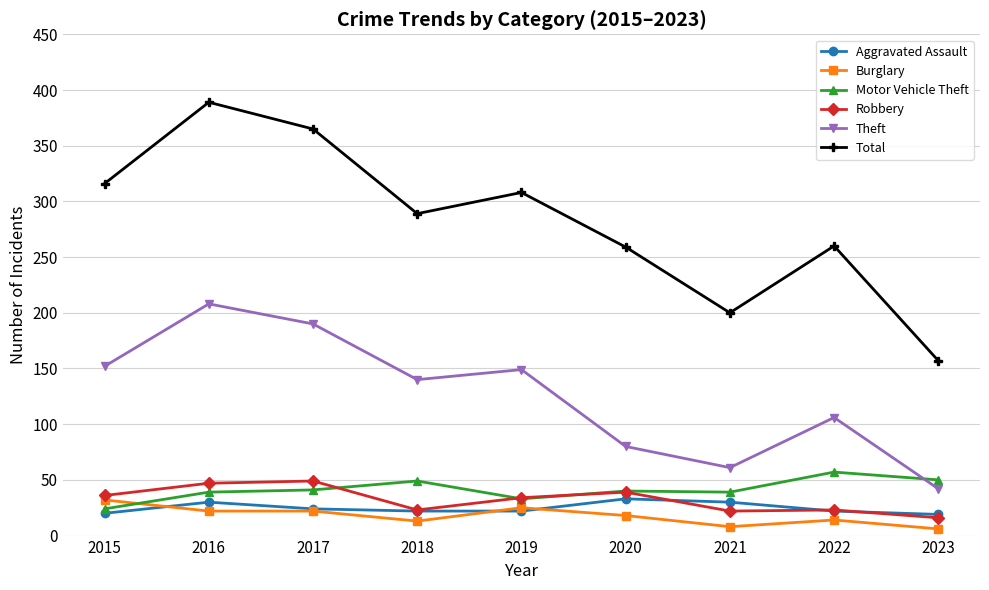

What are all the series names shown in the legend?

Aggravated Assault, Burglary, Motor Vehicle Theft, Robbery, Theft, Total